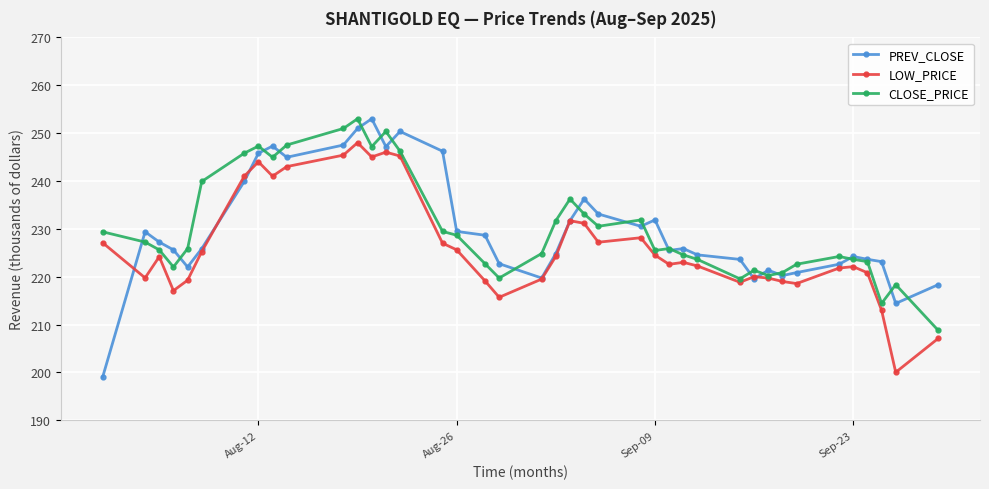

What is the value of the LOW_PRICE point at the 33rd from the left?

219.0